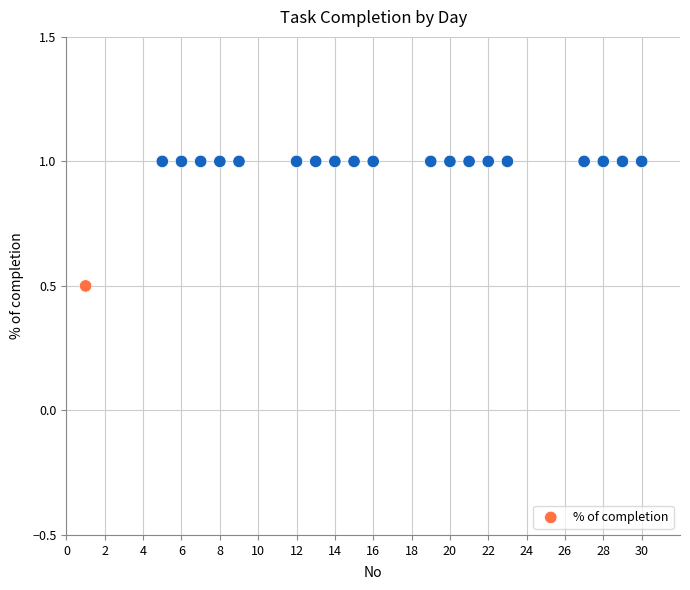

What is the range of Y values (max minus min)?

0.5